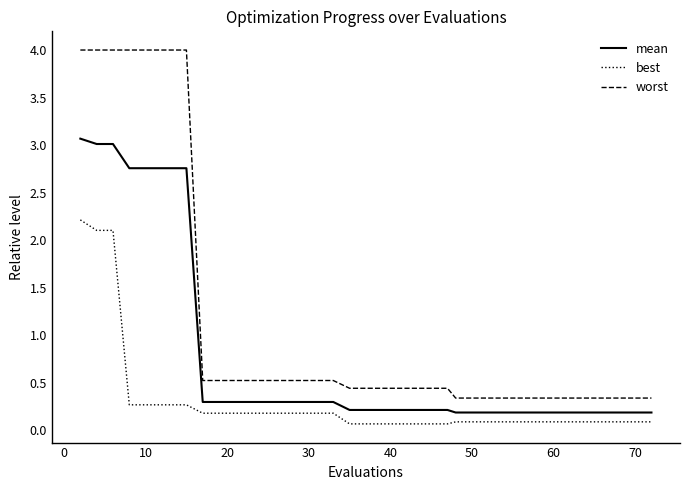

True or false: mean and best intersect in this chart.

False